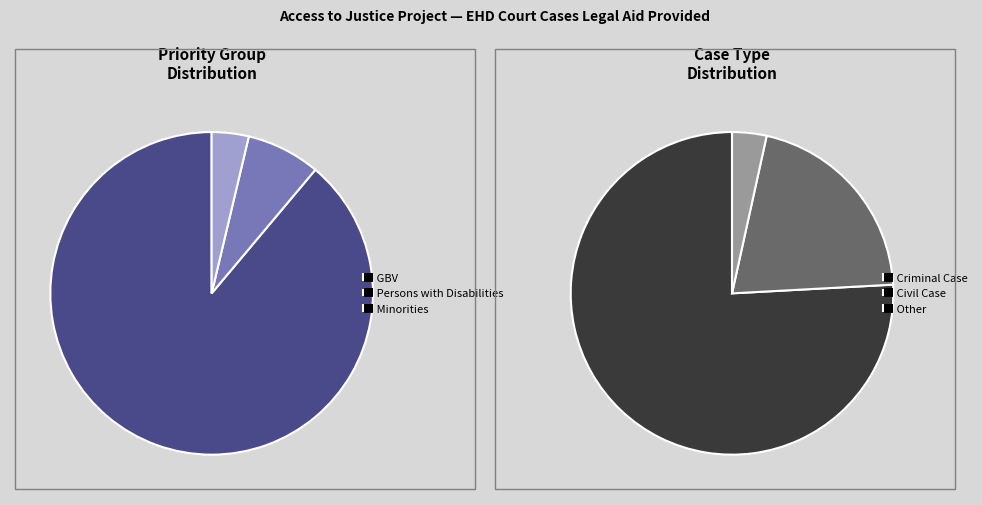

How many segments does this pie chart have?

3